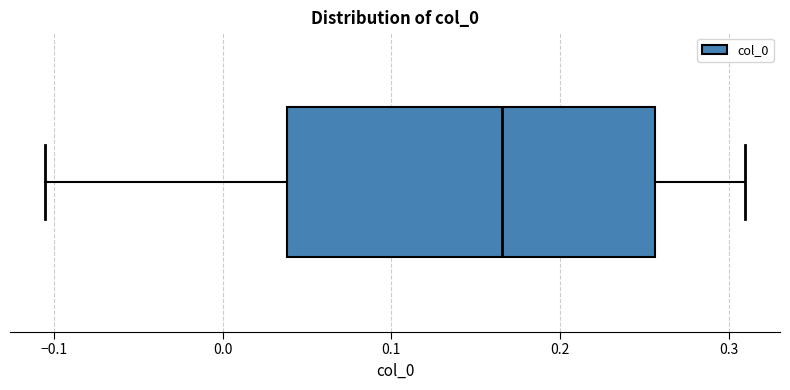

Read this box plot against the x-axis: the position of the median line, the range covered by the box, and the ends of both whiskers. The values are not printed on the chart, so give them approximately, as read against the axis.

median 0.17, box 0.04 to 0.26, whiskers -0.11 to 0.31